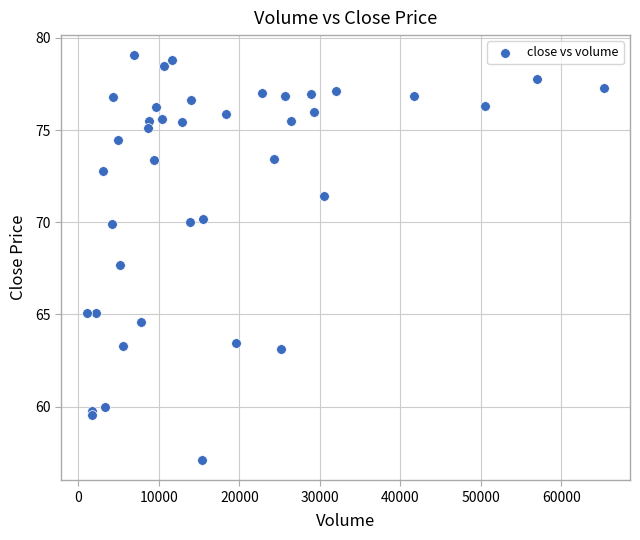

What Y value in the scatter plot is closest to 68?

67.7